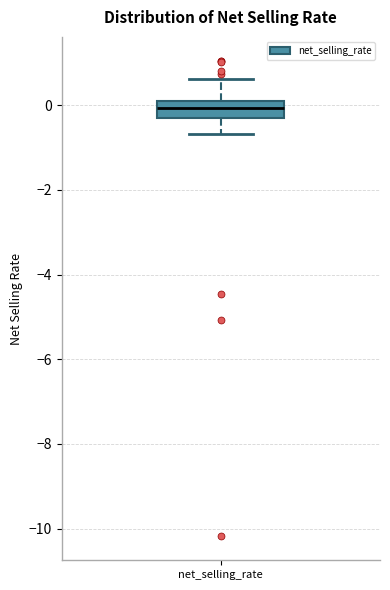

Transcribe this box plot: give where the median line is, the range the box spans, and where the two whiskers end, as read against the y-axis. The values are not printed on the chart, so give them approximately, as read against the axis.

median 0.0 (inside the box), box -0.4 to 0.0, whiskers -0.6 to 0.6